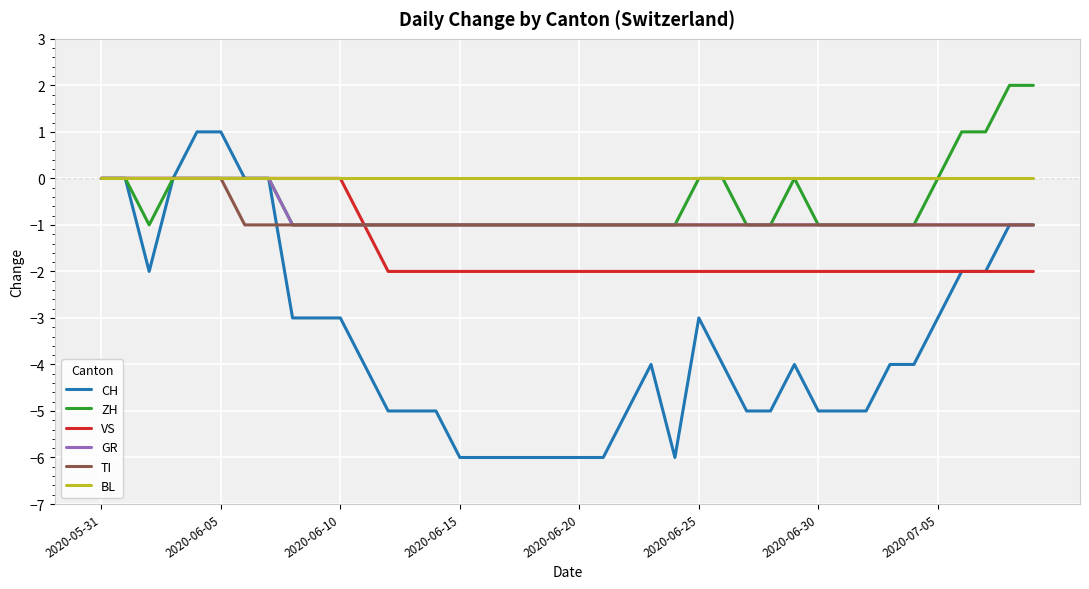

Which series has the largest range (max minus min)?

CH